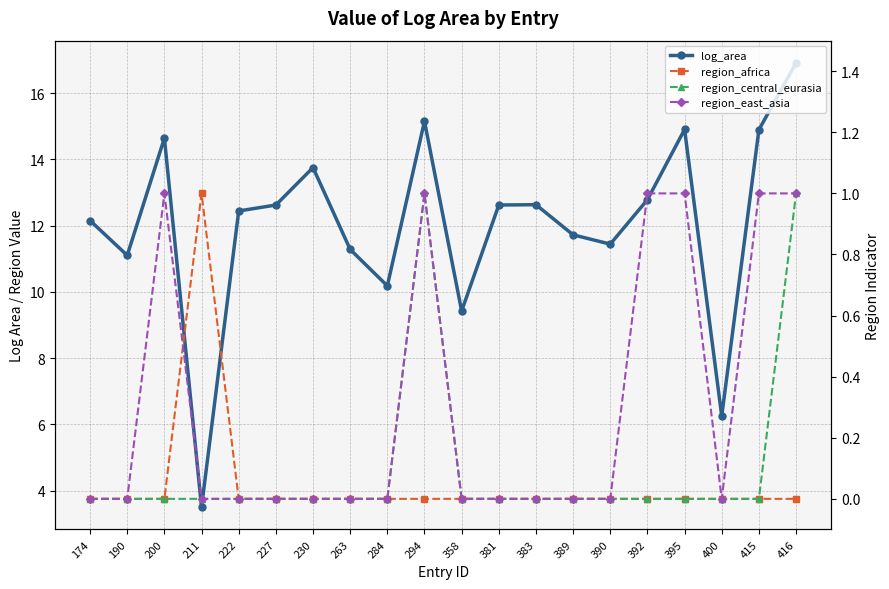

What is the difference between the maximum and minimum values in the region_central_eurasia series?

1.0